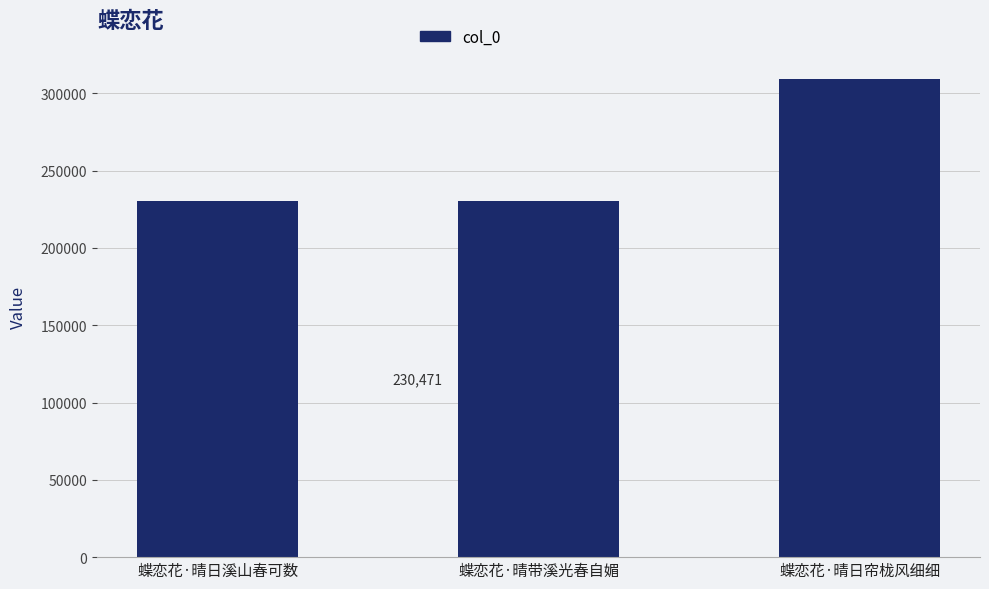

How many bars are there in total?

3